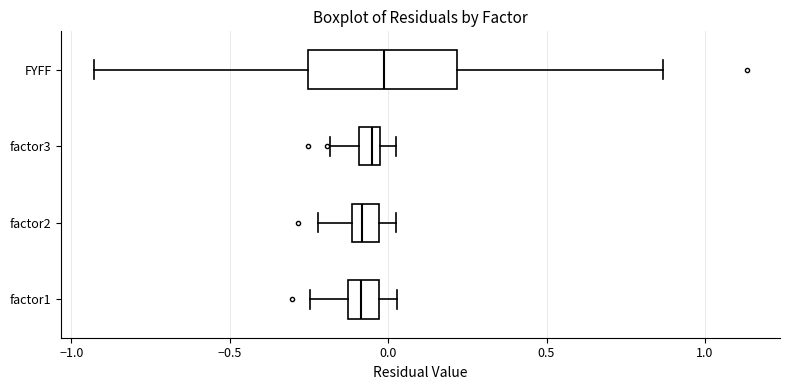

Comparing the boxes themselves (not the whiskers), which one is the widest?

FYFF